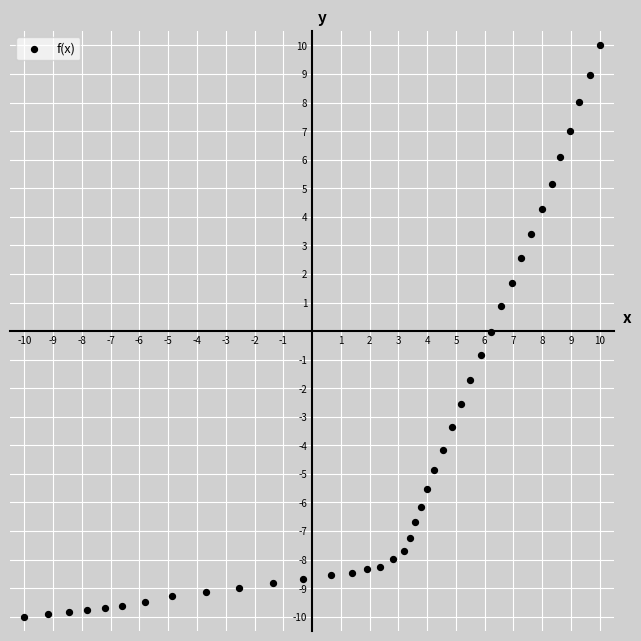

What is the range of Y values (max minus min)?

20.0